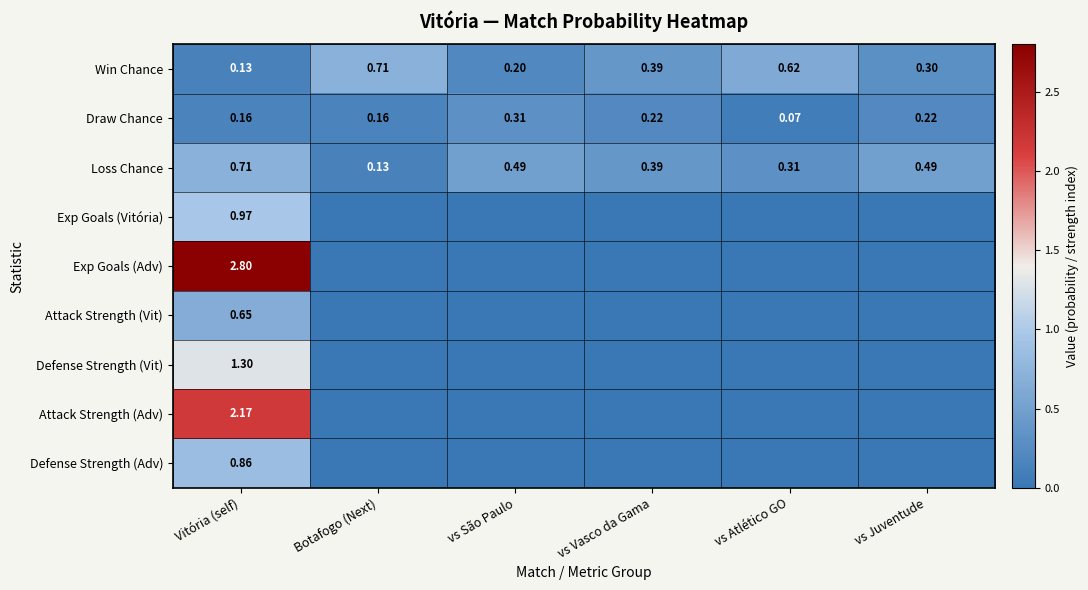

Which category has the highest value across all series?

Vitória (self)